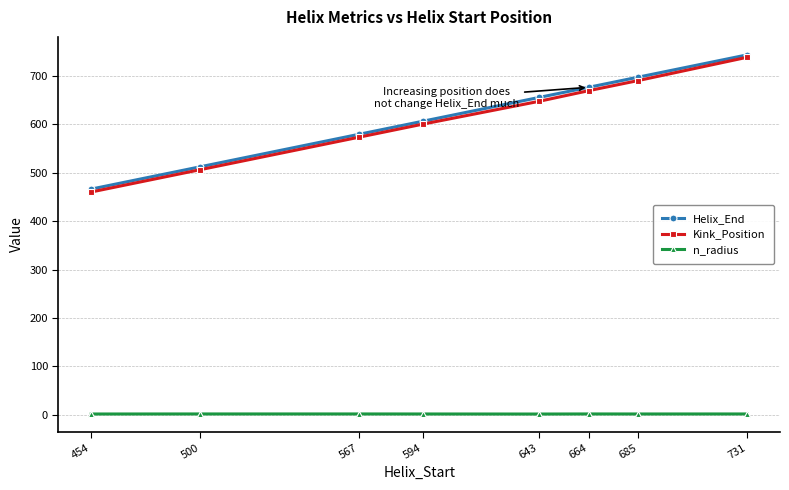

Between 643 and 664, which series saw the biggest shift?

Kink_Position